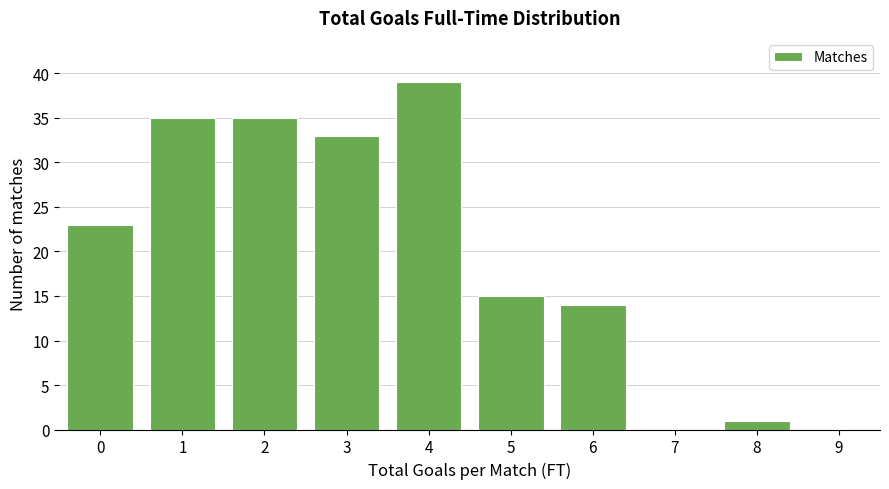

Reading left to right, extract all data points from this chart.

0=23	1=35	2=35	3=33	4=39	5=15	6=14	7=0	8=1	9=0